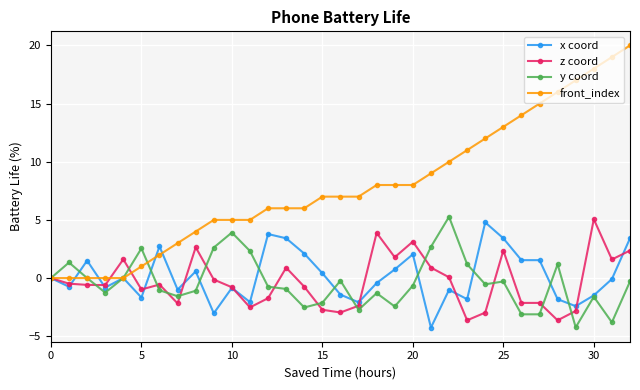

What are all the series names shown in the legend?

x coord, z coord, y coord, front_index